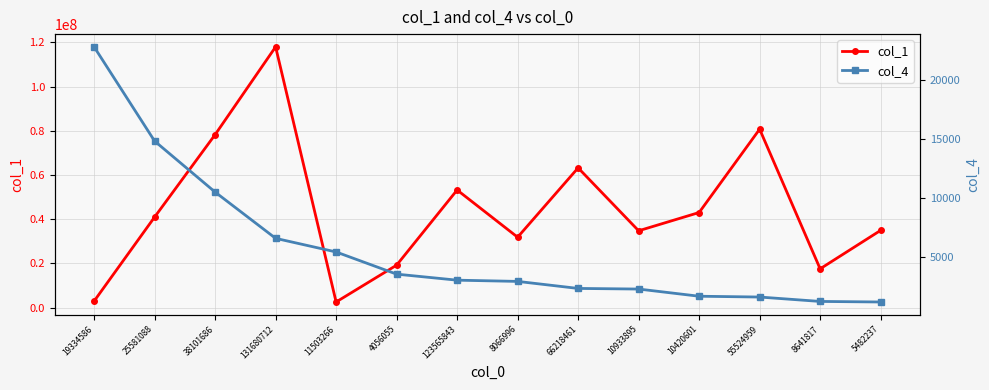

What is the maximum value for col_1?

118001588